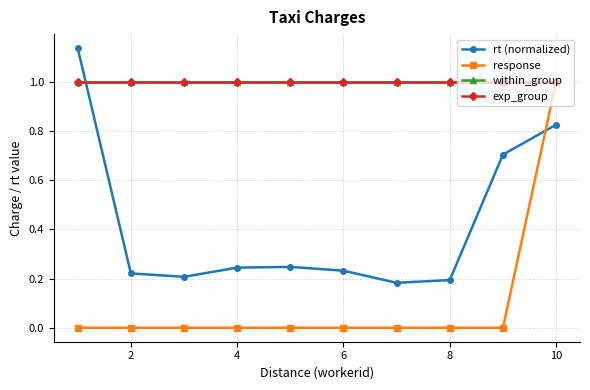

True or false: within_group and exp_group cross at least once.

False